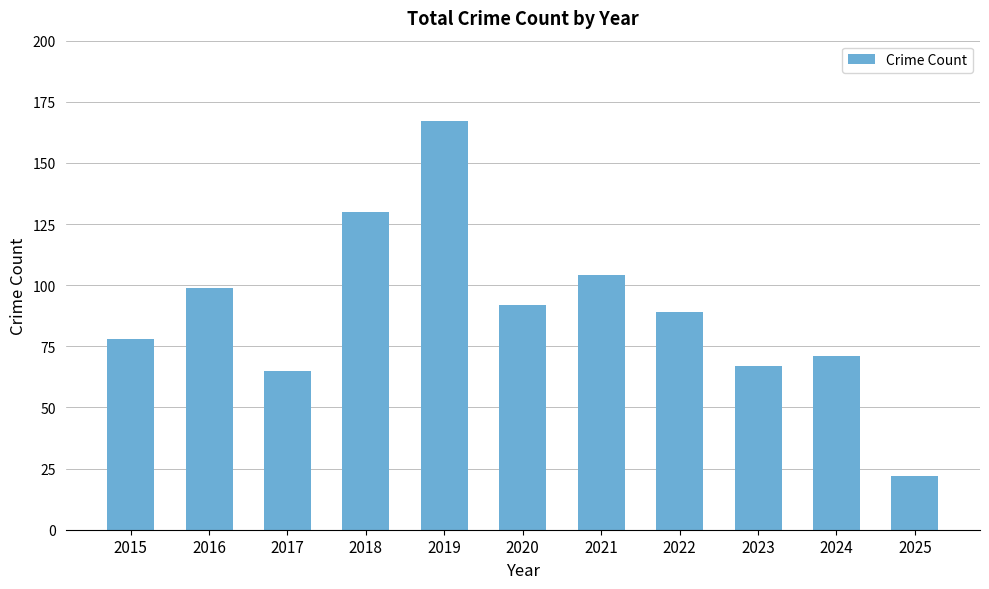

Approximately how many times larger is the value at 2018 compared to 2024?

1.8